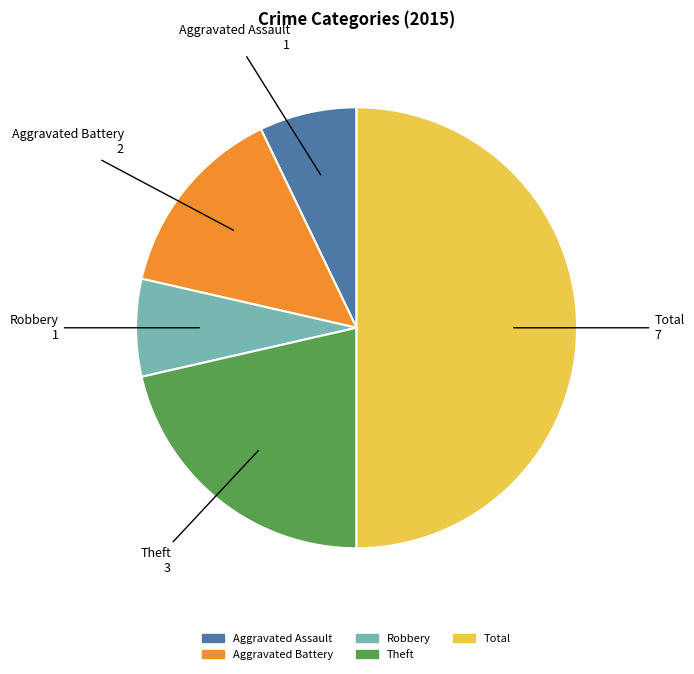

How many slices are in this pie chart?

5